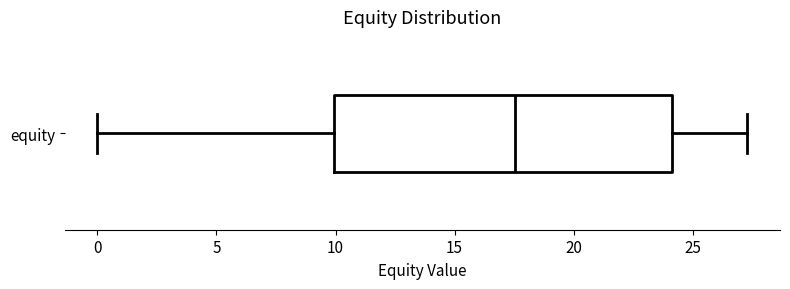

Where does the left whisker of the box for equity end on the x-axis? The values are not printed on the chart, so give them approximately, as read against the axis.

0.0